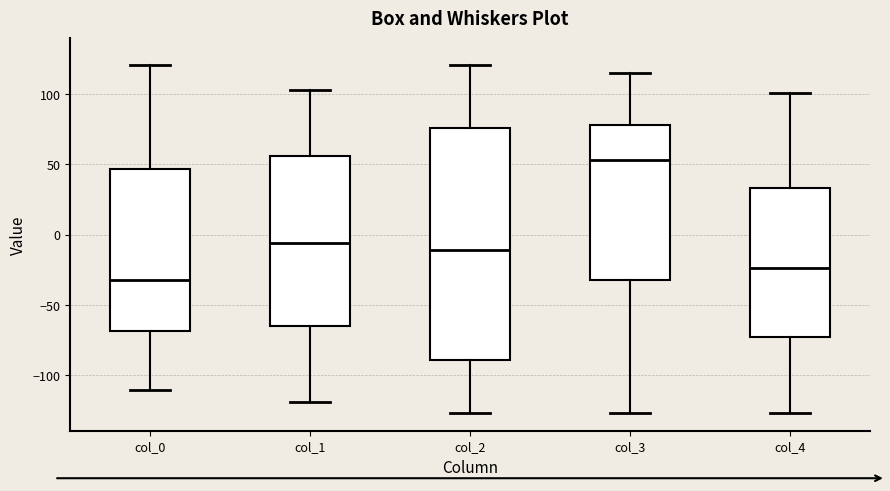

Where does the lower whisker of the box for col_3 end on the y-axis? The values are not printed on the chart, so give them approximately, as read against the axis.

-125